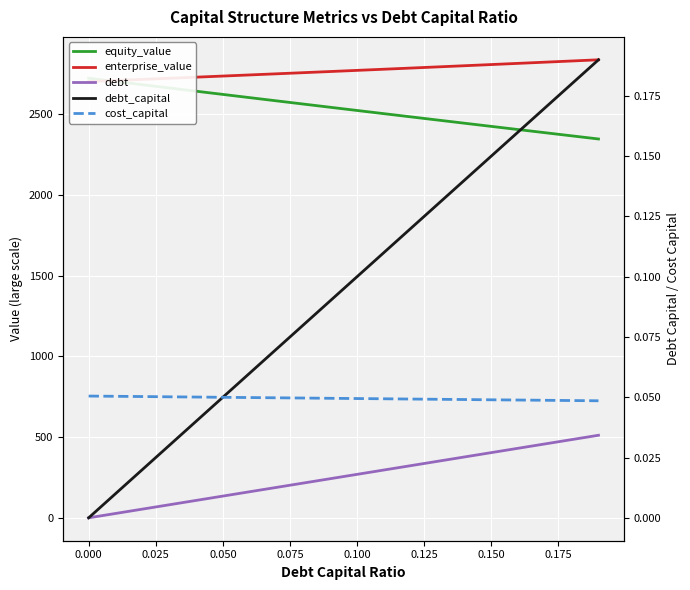

Is it true that equity_value equals 4142.7 at 0.125?

False